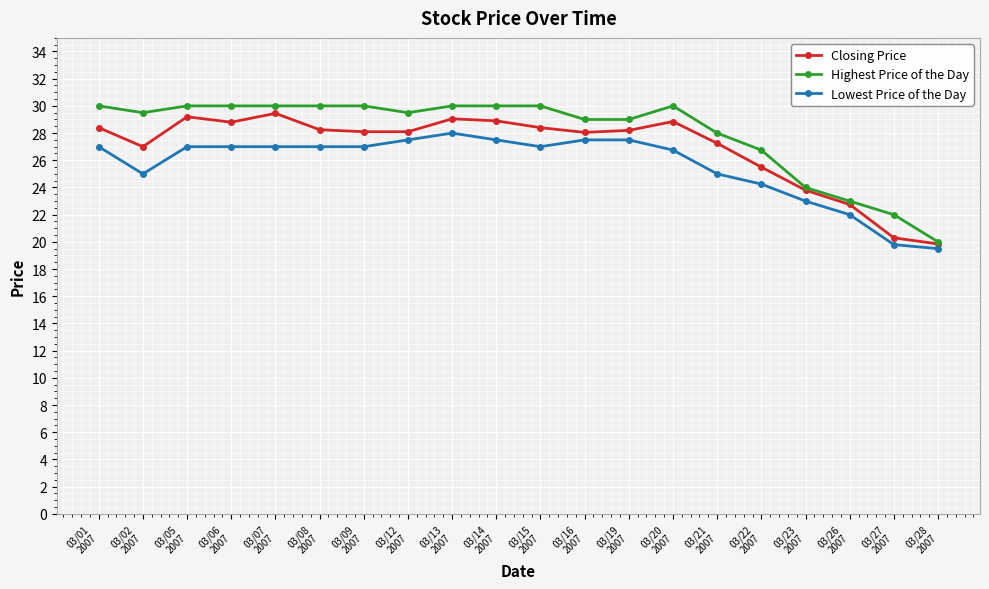

Which series has the largest range (max minus min)?

Highest Price of the Day